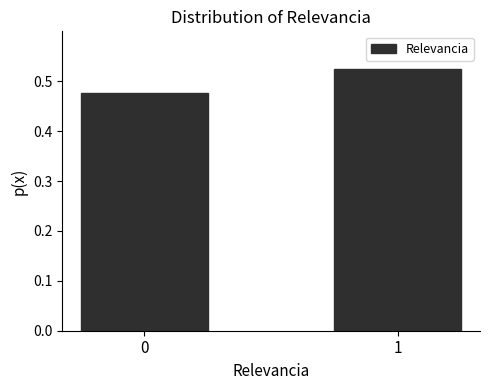

Rank the categories by value from lowest to highest.

0, 1